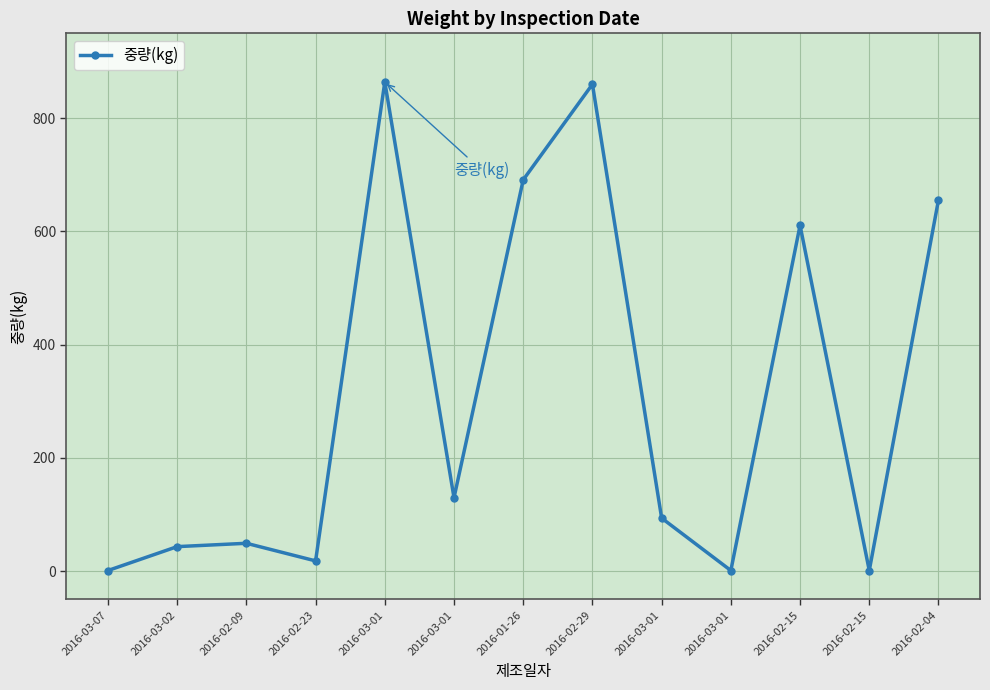

How many data points are above 93?

7